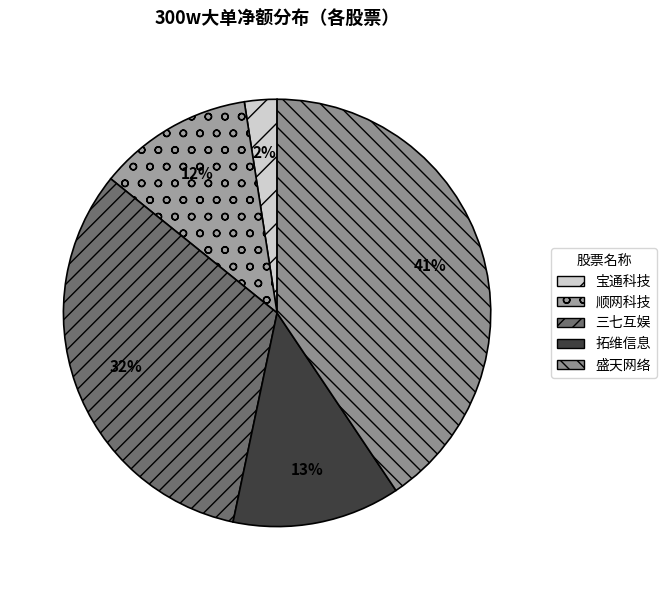

How many slices are in this pie chart?

5